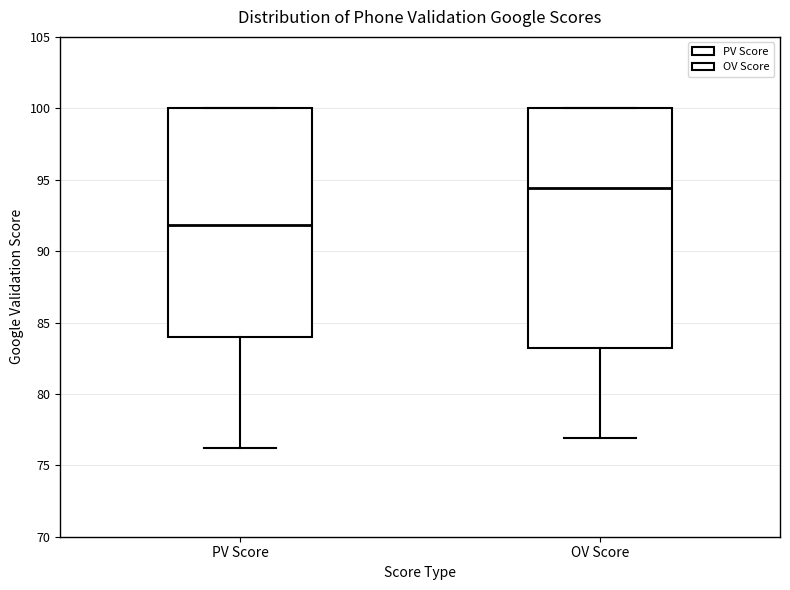

Which box's median line is the highest?

OV Score